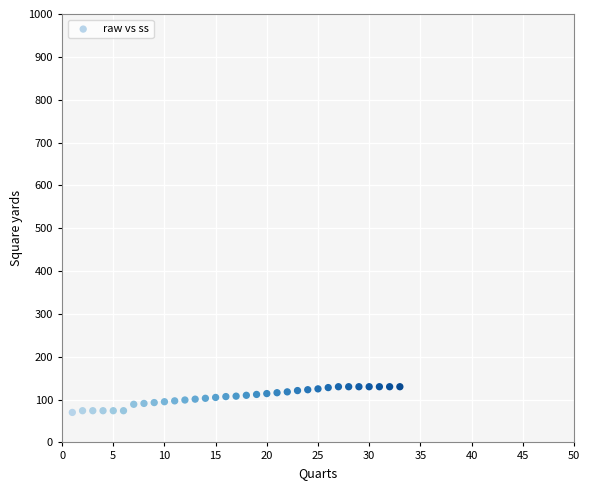

What is the range of X values (max minus min)?

32